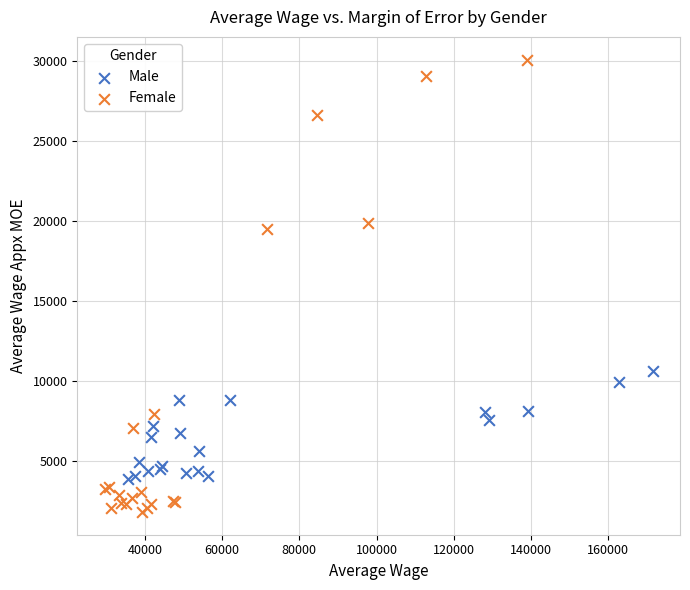

Which series contains the lowest Y value?

Female